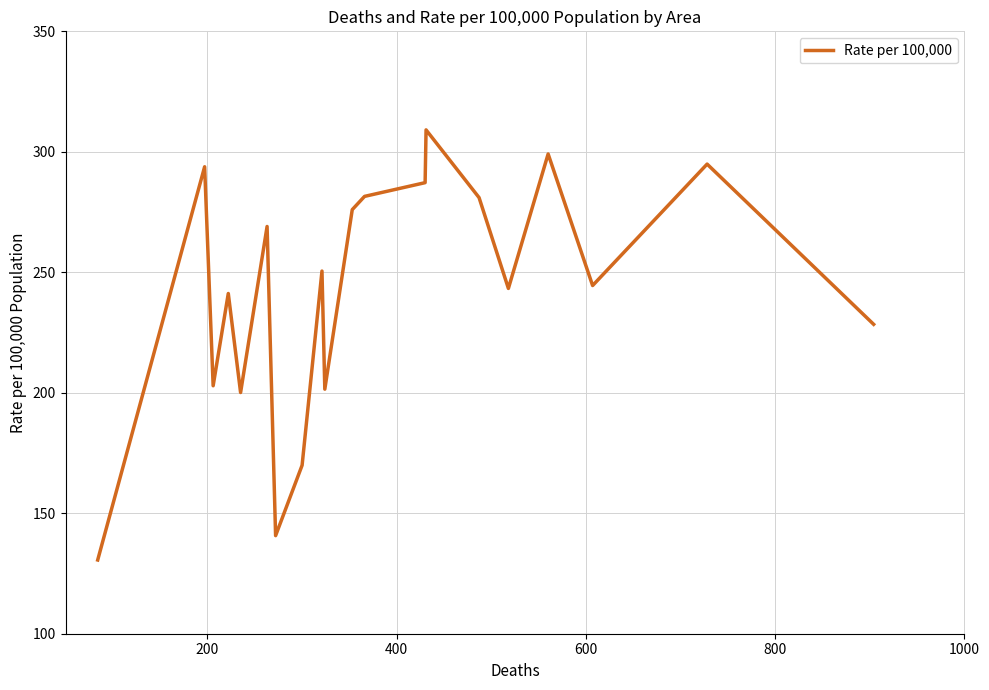

What is the greatest value displayed?

309.1